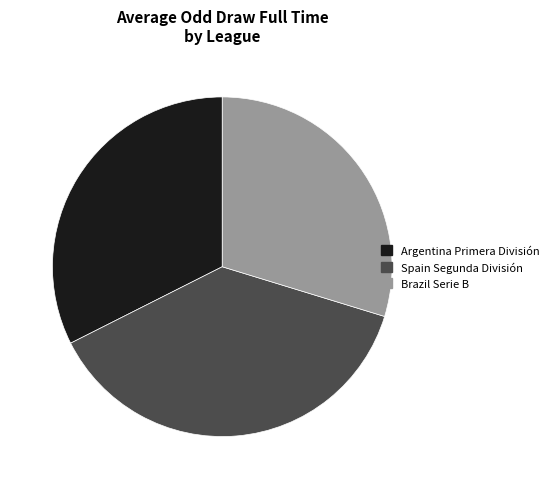

Approximately how many times larger is the value at Brazil Serie B compared to Argentina Primera División?

0.9